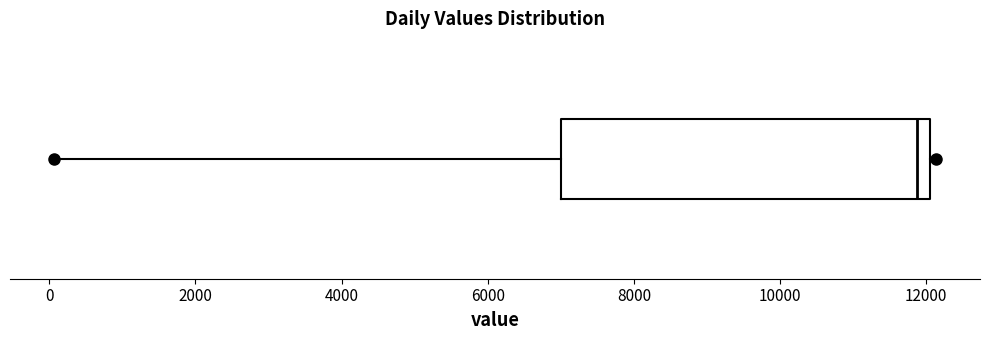

Transcribe this box plot: give where the median line is, the range the box spans, and where the two whiskers end, as read against the x-axis. The values are not printed on the chart, so give them approximately, as read against the axis.

median 11800, box 7000 to 12000, whiskers 0 to 12200